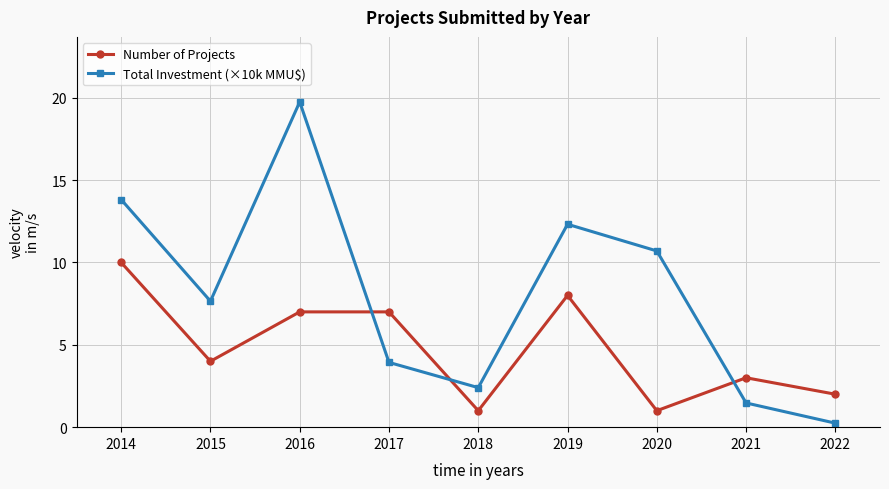

List the series in order of their peak value, lowest first.

Number of Projects, Total Investment (×10k MMU$)